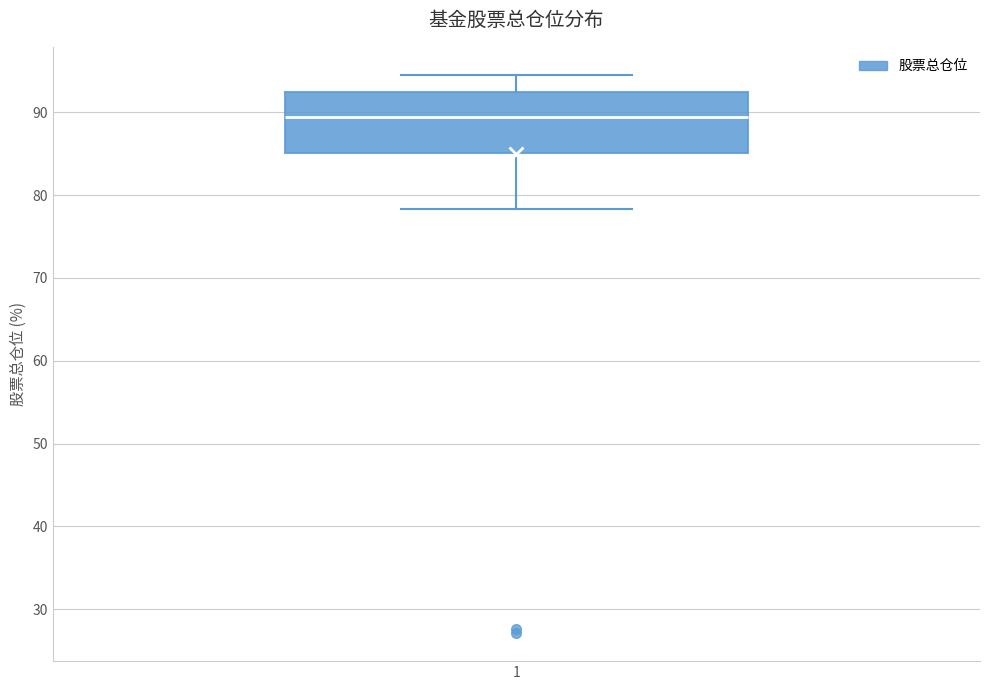

Transcribe this box plot: give where the median line is, the range the box spans, and where the two whiskers end, as read against the y-axis. The values are not printed on the chart, so give them approximately, as read against the axis.

median 89, box 85 to 92, whiskers 78 to 95